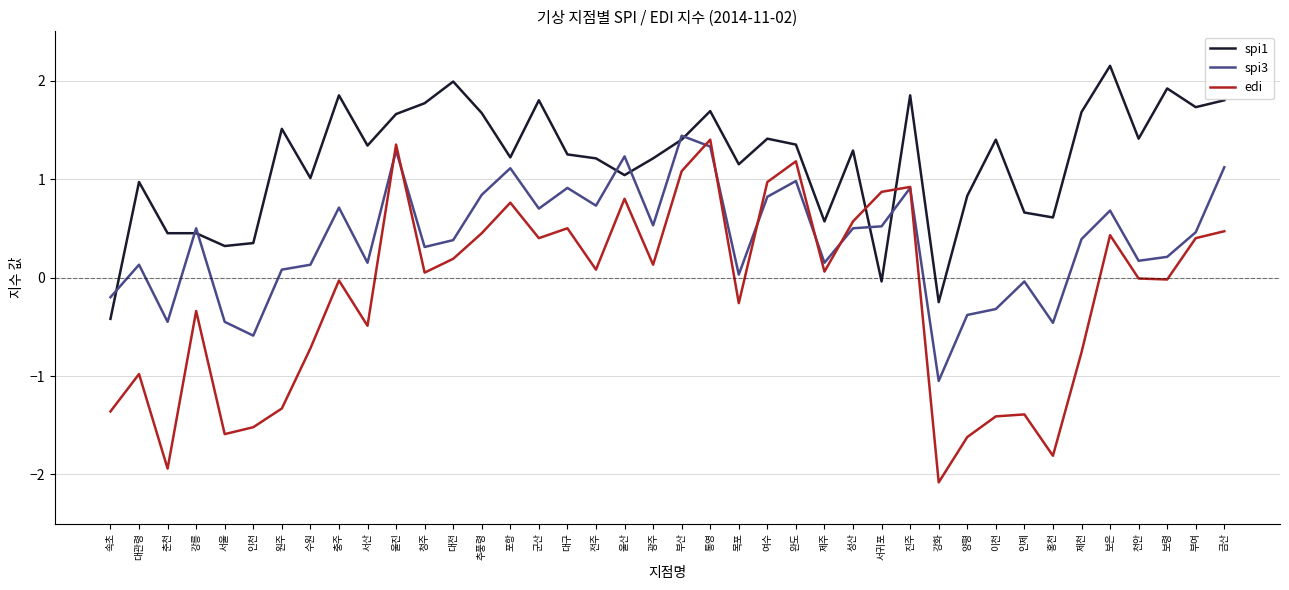

Is the value of edi at 인천 greater than the value of spi1 at 서울?

No